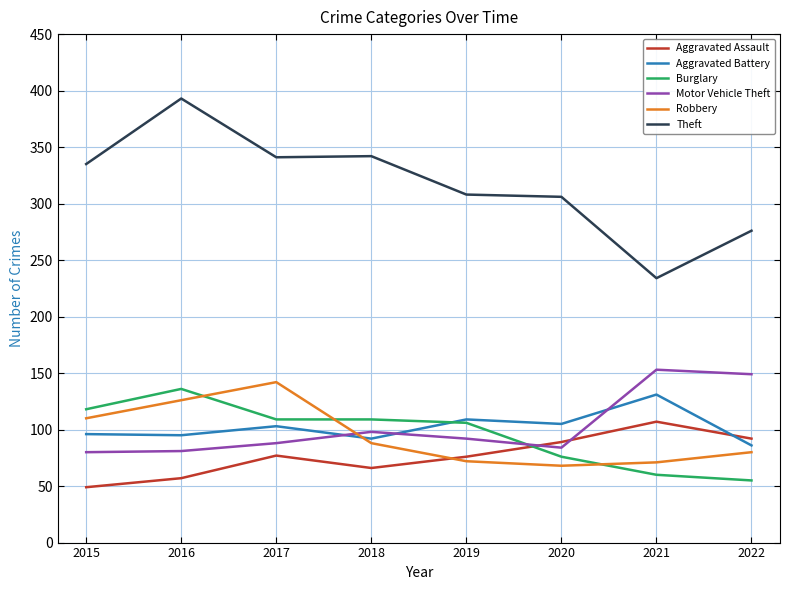

Which series has the largest range (max minus min)?

Theft